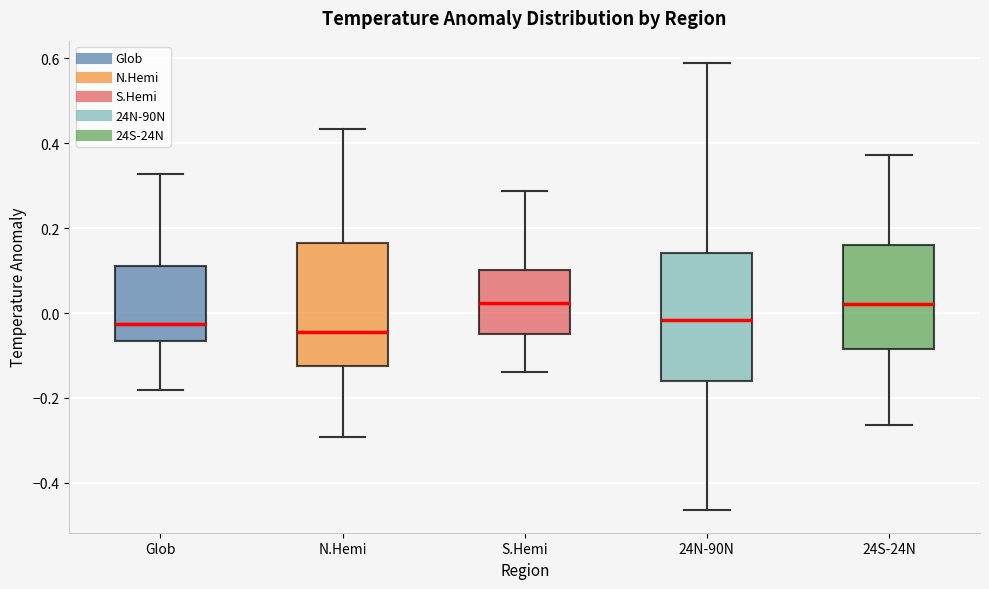

Where does the lower whisker of the box for N.Hemi end on the y-axis? The values are not printed on the chart, so give them approximately, as read against the axis.

-0.30